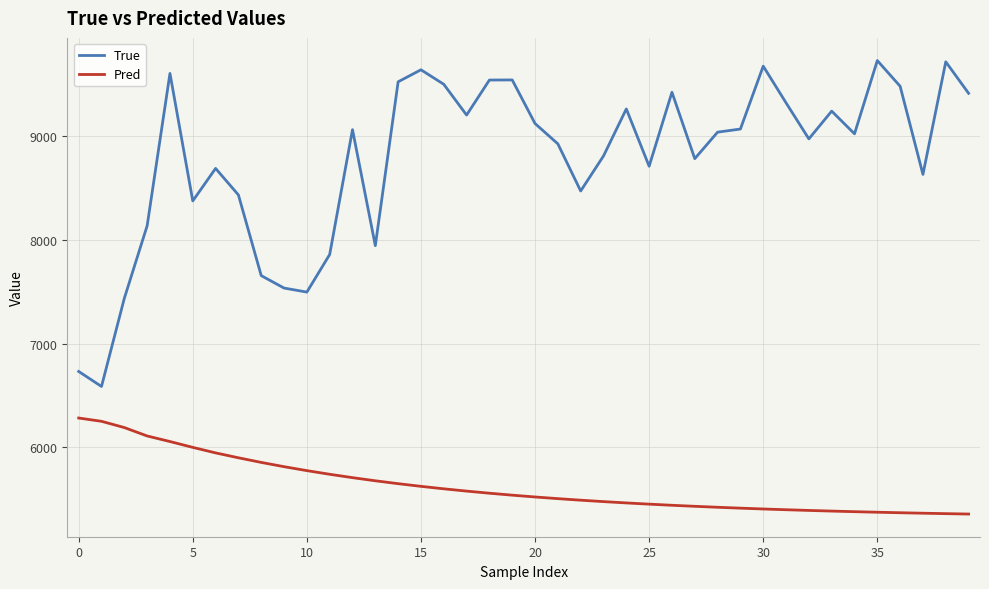

What is the lowest value of the True series?

6587.0